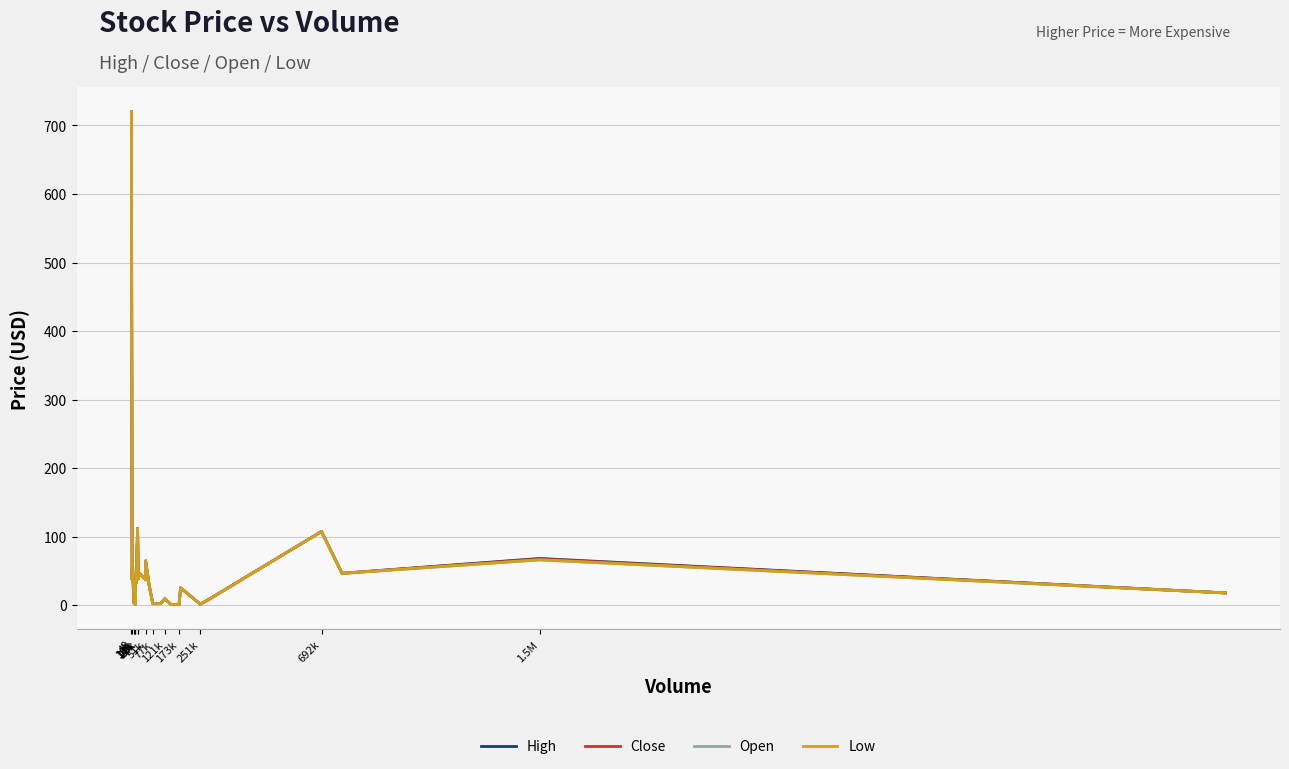

What is the highest value of the Low series?

720.0